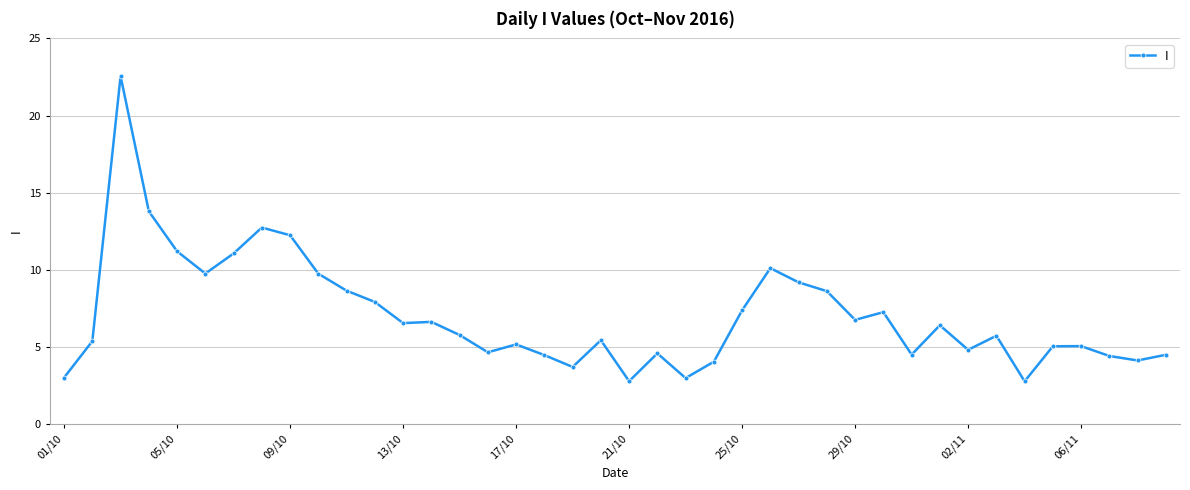

What is the value of the 39th point from the left?

4.1